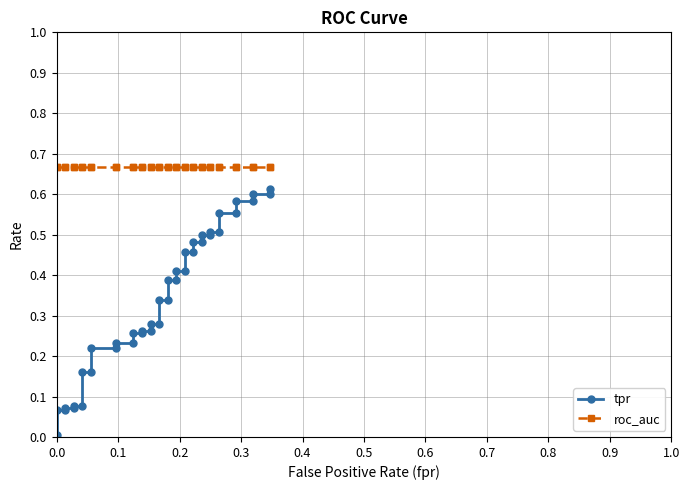

True or false: roc_auc and tpr intersect in this chart.

False